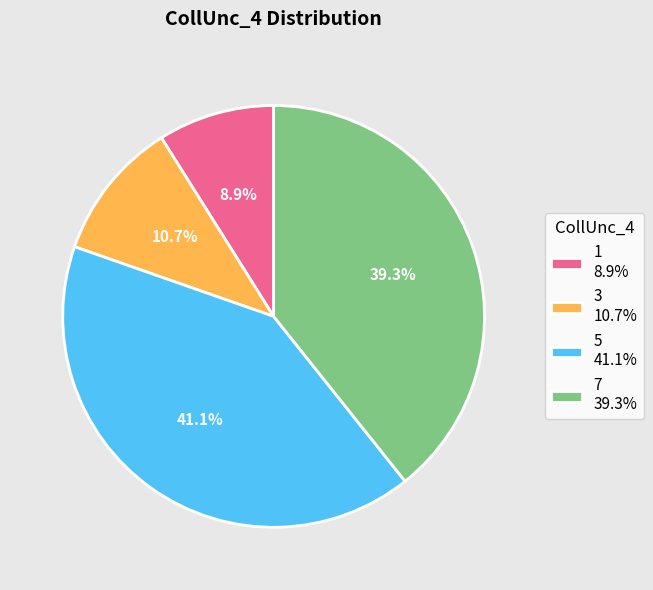

How many segments does this pie chart have?

4